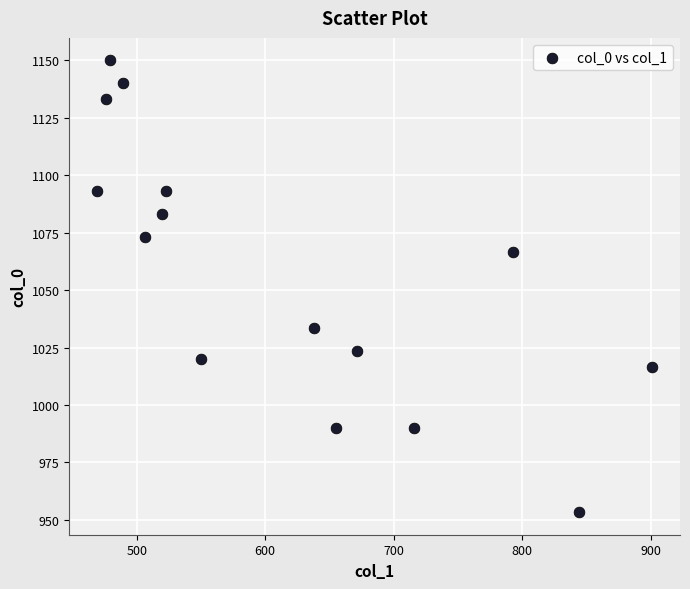

What is the range of X values (max minus min)?

432.0